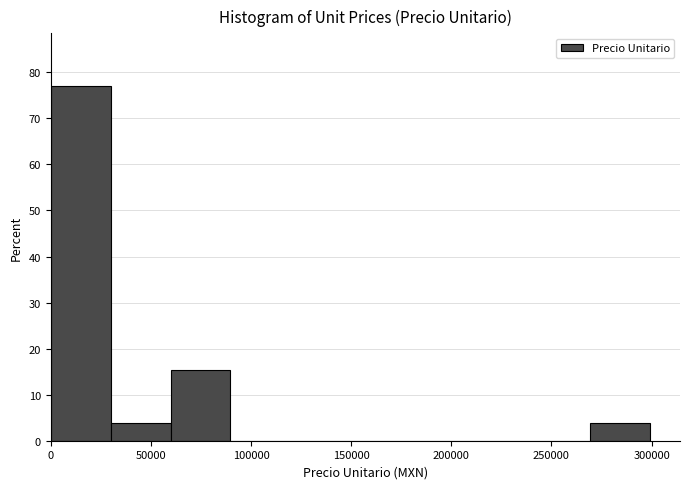

What is the height of the bar covering 30000 to 60000 on the x-axis? Neither the bar edges nor the heights are printed on the chart, so give them approximately, as read against the axes.

4